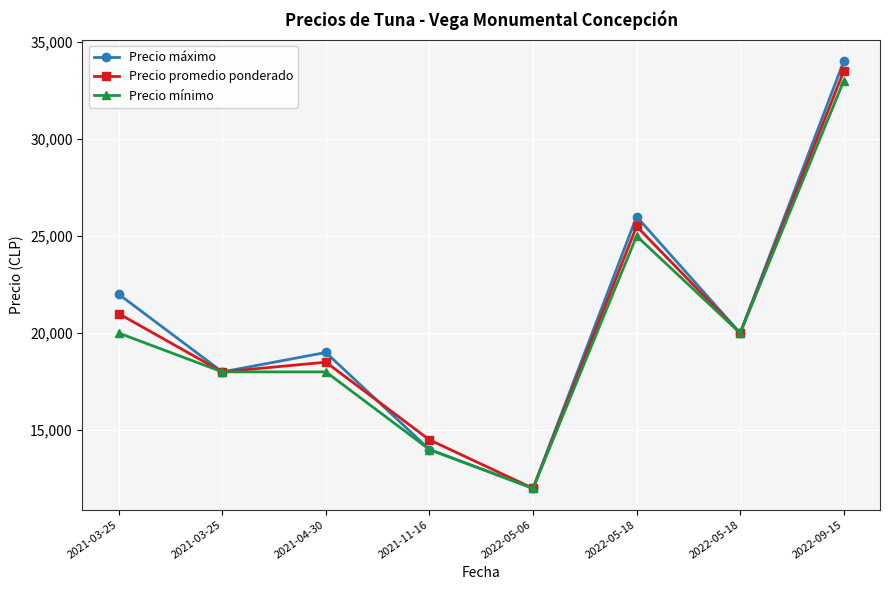

What are all the series names shown in the legend?

Precio máximo, Precio promedio ponderado, Precio mínimo